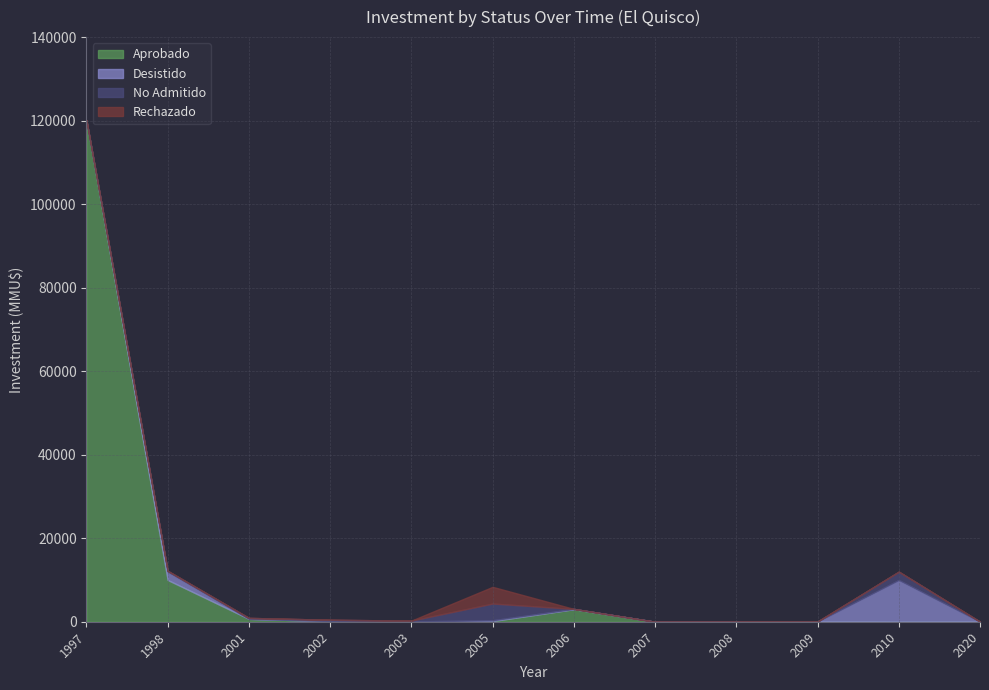

True or false: No Admitido and Desistido cross at least once.

True